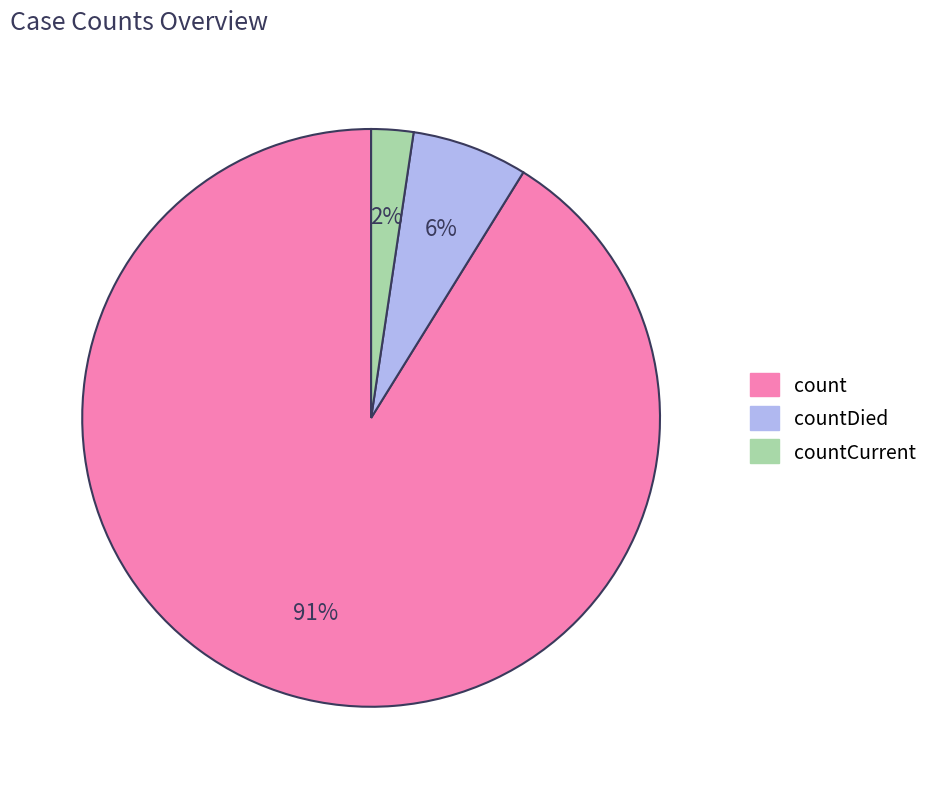

How many segments does this pie chart have?

3